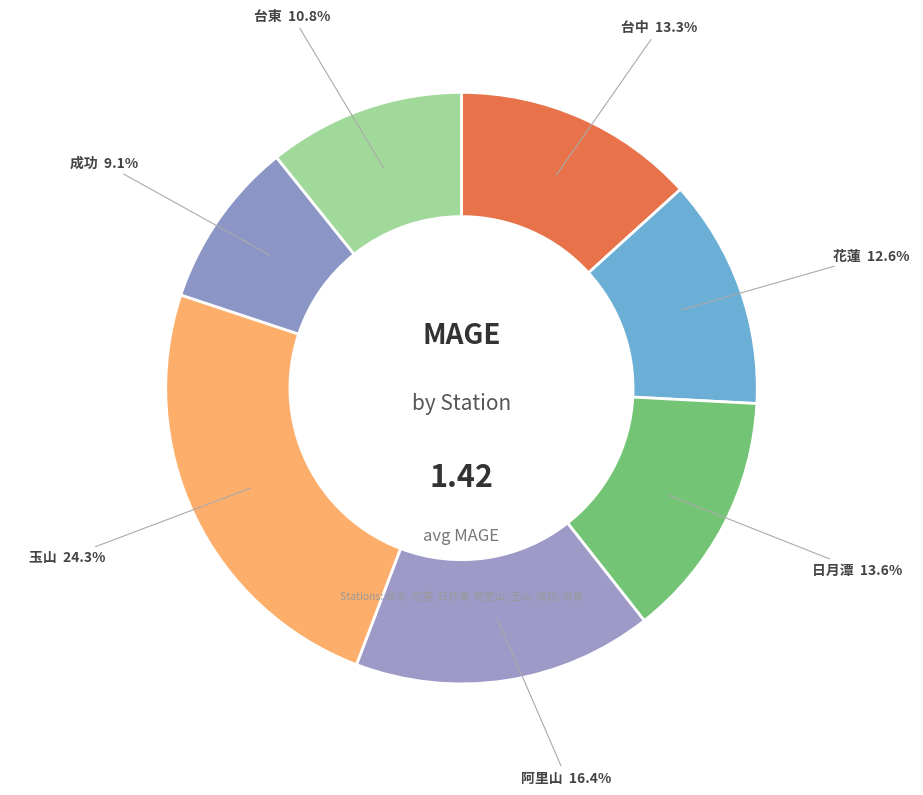

What is the ratio of the value at 阿里山 to the value at 日月潭?

1.2